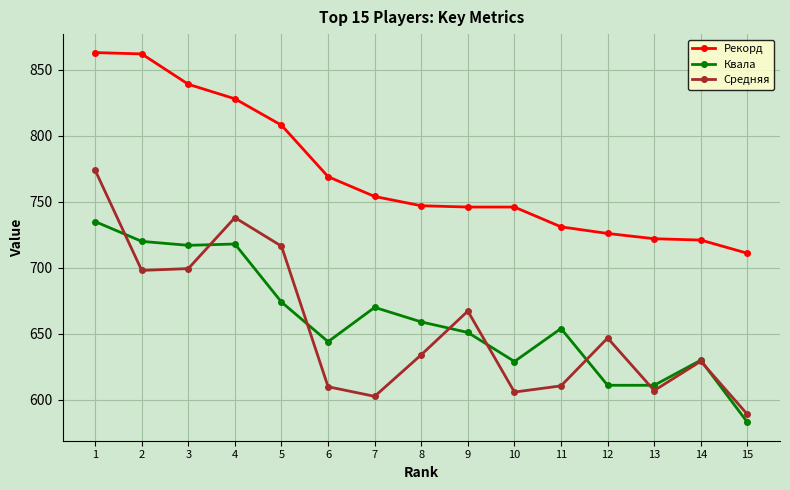

The Рекорд series shows 754.0 at 7. True or false?

True